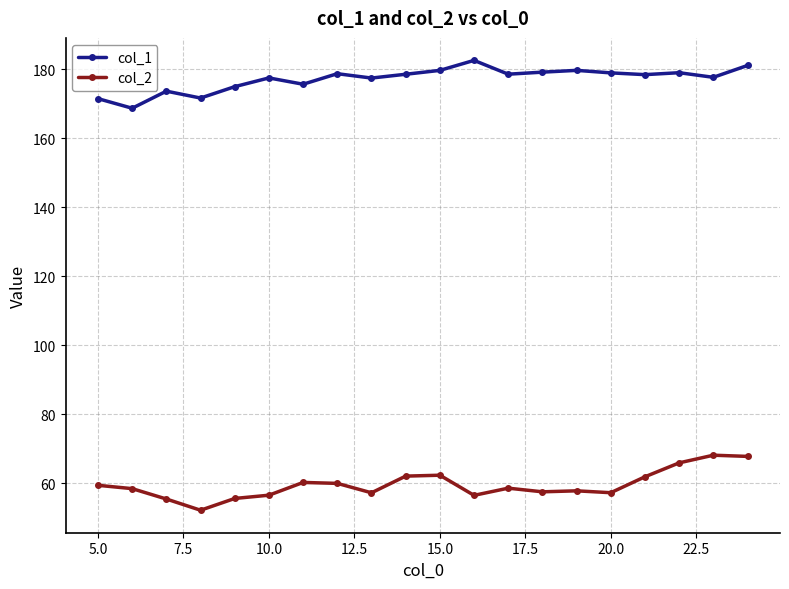

True or false: col_2 and col_1 cross at least once.

False